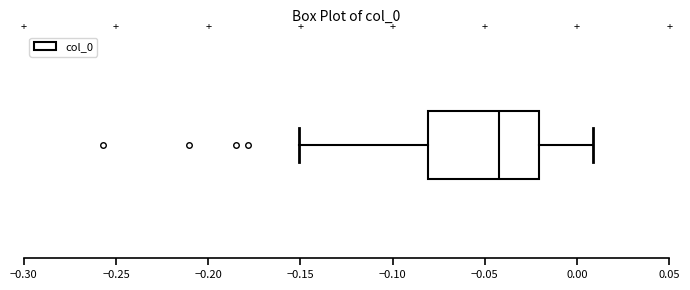

Transcribe this box plot: give where the median line is, the range the box spans, and where the two whiskers end, as read against the x-axis. The values are not printed on the chart, so give them approximately, as read against the axis.

median -0.04, box -0.08 to -0.02, whiskers -0.15 to 0.01